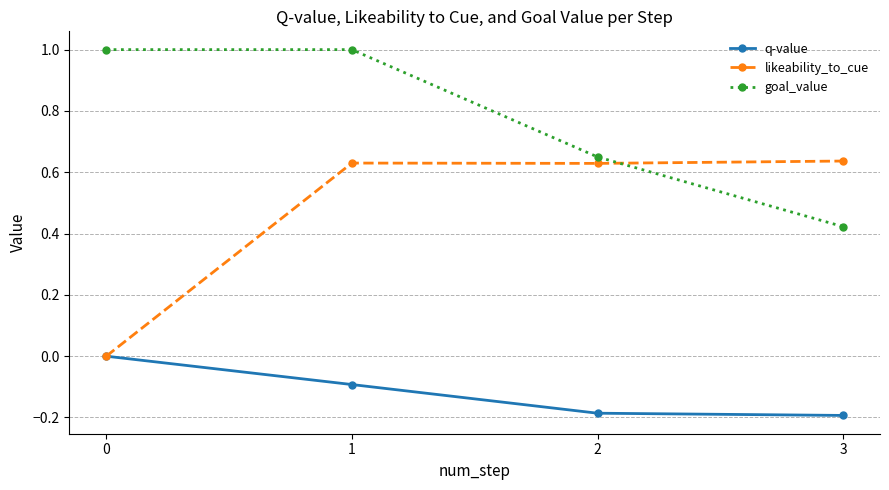

Is the value of goal_value at 0 greater than the value of likeability_to_cue at 2?

Yes